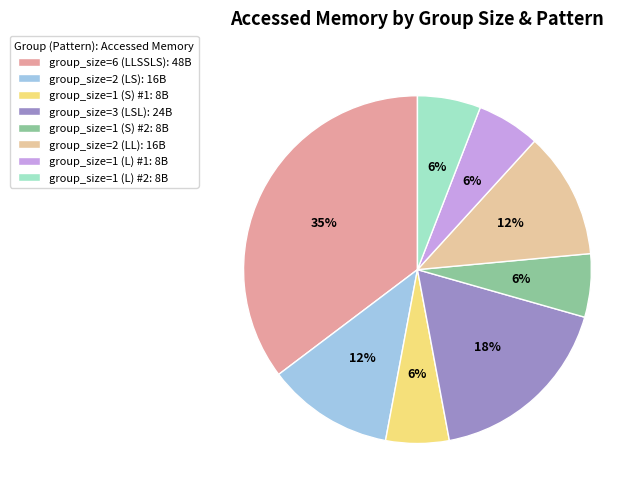

Between group_size=3 (LSL) and group_size=1 (S) #2, which is larger?

group_size=3 (LSL)